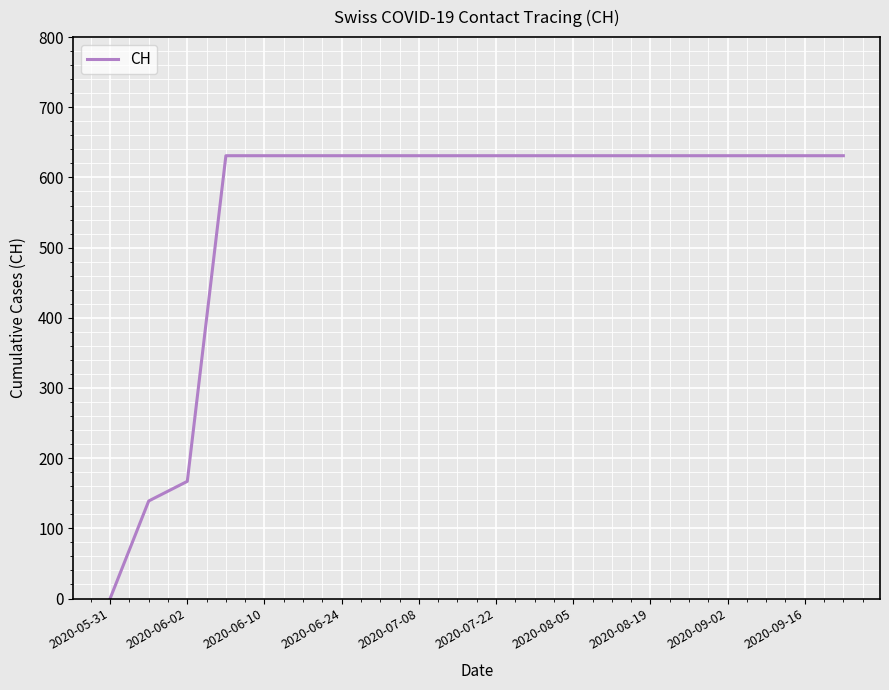

What is the difference between the maximum and minimum values?

631